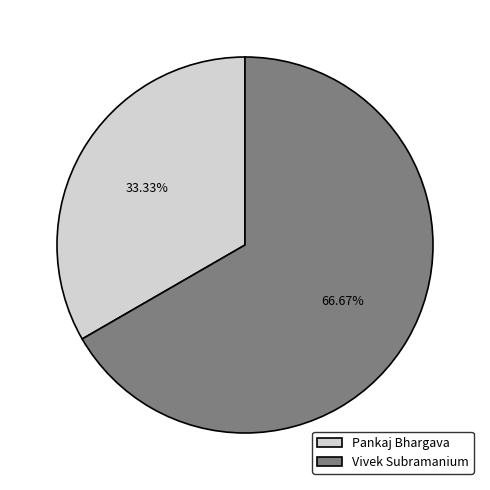

How many slices are in this pie chart?

2